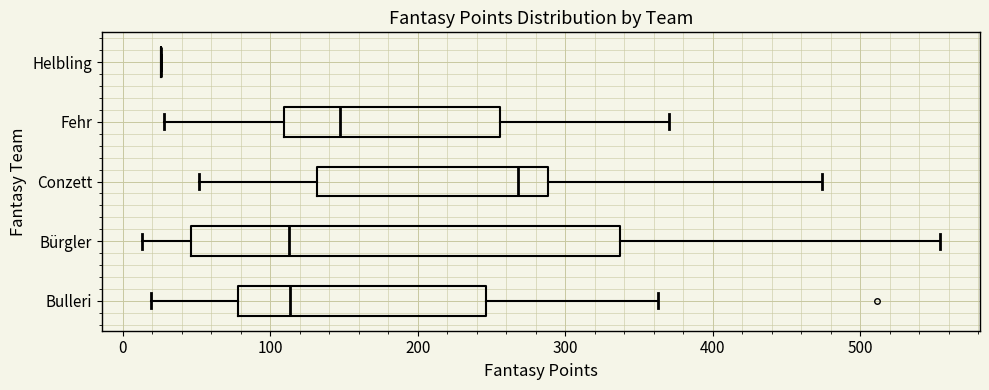

Reading bottom to top, read every box against the x-axis: the position of its median line, the range the box covers, and the ends of its whiskers. The values are not printed on the chart, so give them approximately, as read against the axis.

Bulleri: median 110, box 80 to 250, whiskers 20 to 360
Bürgler: median 110, box 50 to 340, whiskers 10 to 550
Conzett: median 270, box 130 to 290, whiskers 50 to 470
Fehr: median 150, box 110 to 260, whiskers 30 to 370
Helbling: box collapsed to a line at 30, whiskers 30 to 30